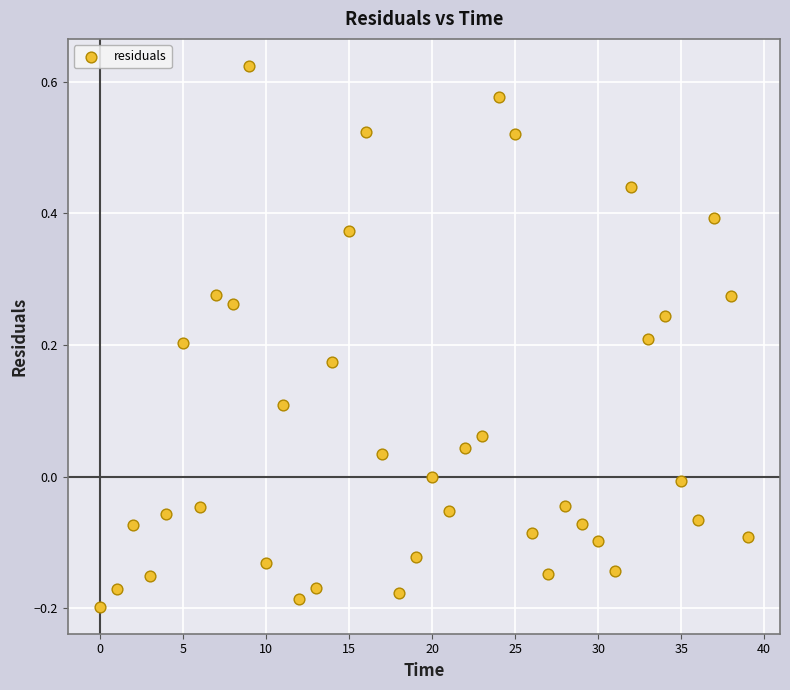

What is the range of Y values (max minus min)?

0.8